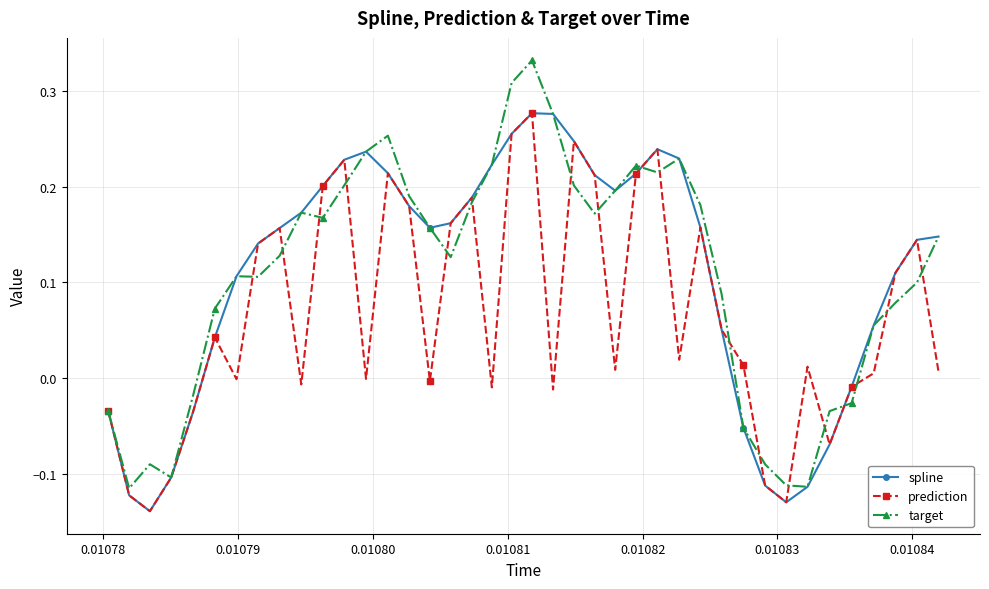

True or false: prediction has more than 0 points higher than both neighbors.

True